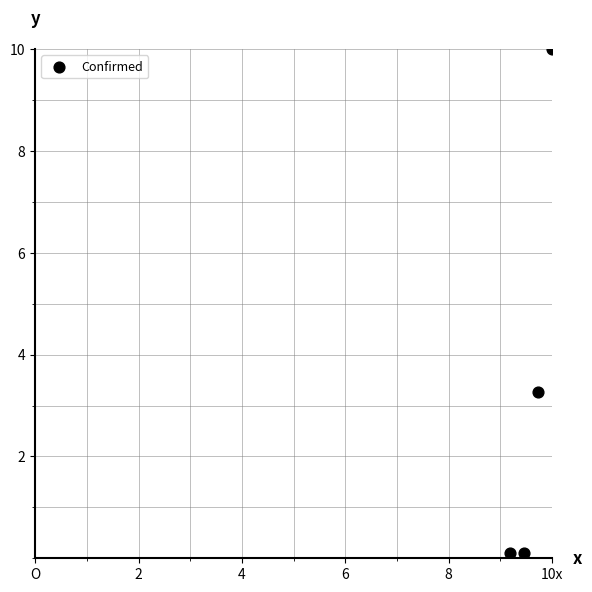

What Y value in the scatter plot is closest to 5?

3.3